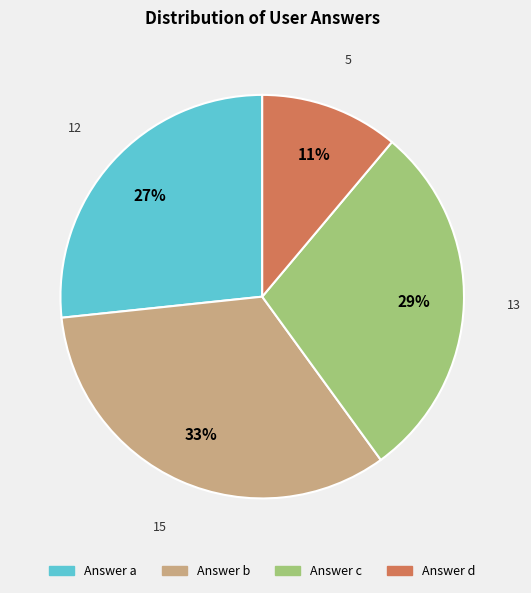

To the nearest percent, what is the difference between the largest and smallest slice percentages?

22%